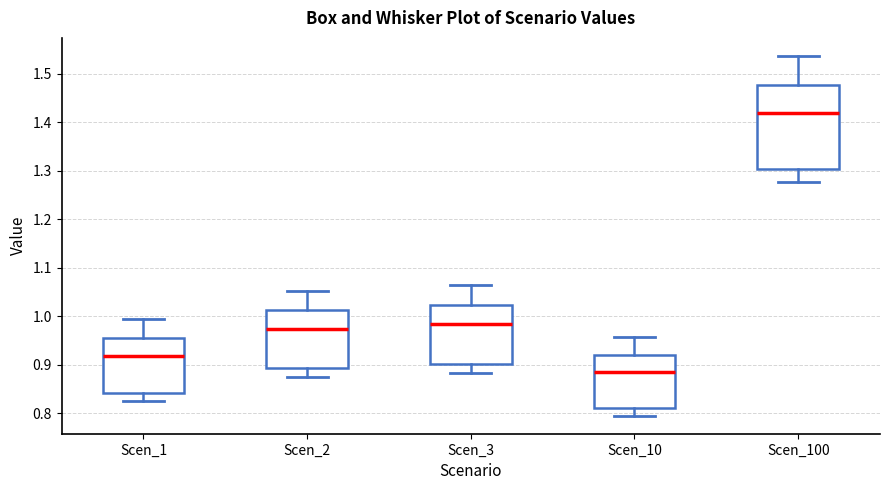

Where does the upper whisker of the box for Scen_2 end on the y-axis? The values are not printed on the chart, so give them approximately, as read against the axis.

1.05